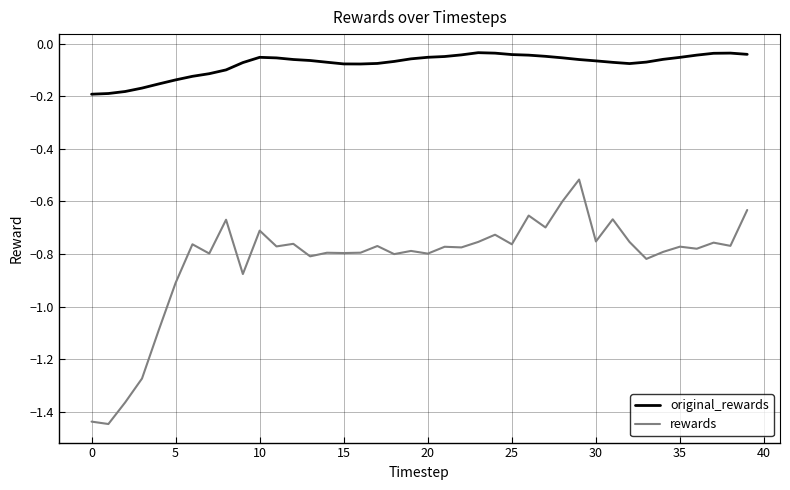

List the series in order of their peak value, highest first.

original_rewards, rewards